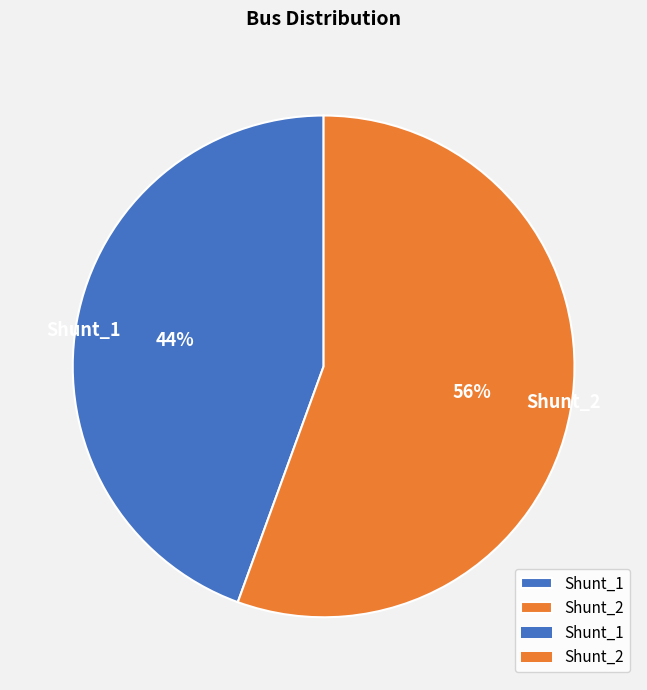

To the nearest percent, what percentage of the pie is Shunt_2?

56%